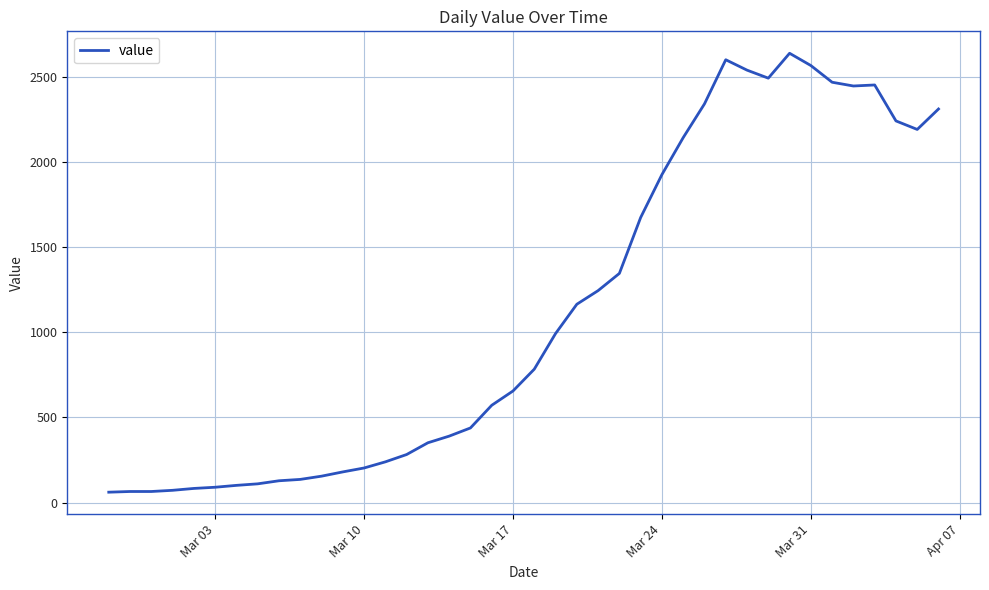

What is the difference between the maximum and minimum values?

2576